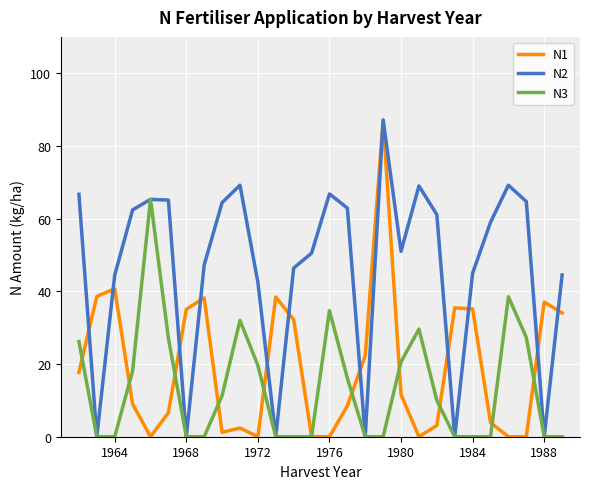

What is the maximum value shown in the chart?

87.1